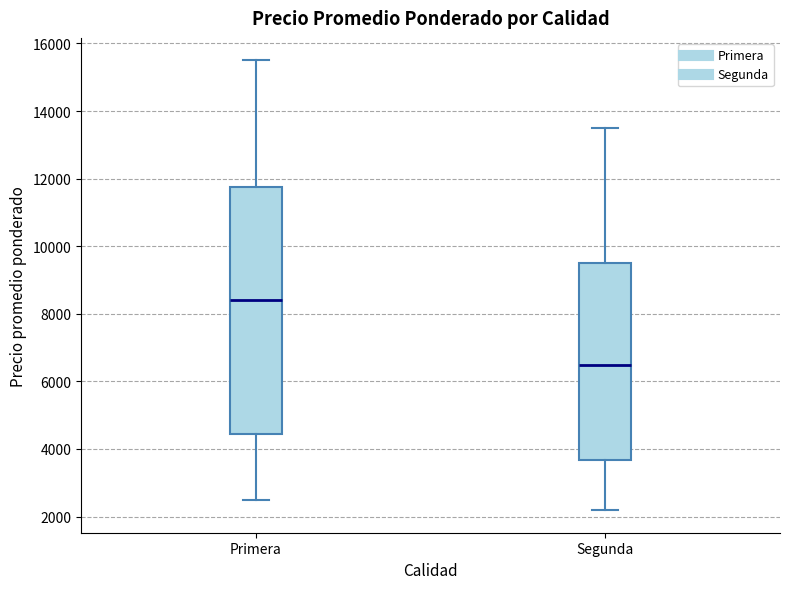

Comparing the boxes themselves (not the whiskers), which one is the tallest?

Primera